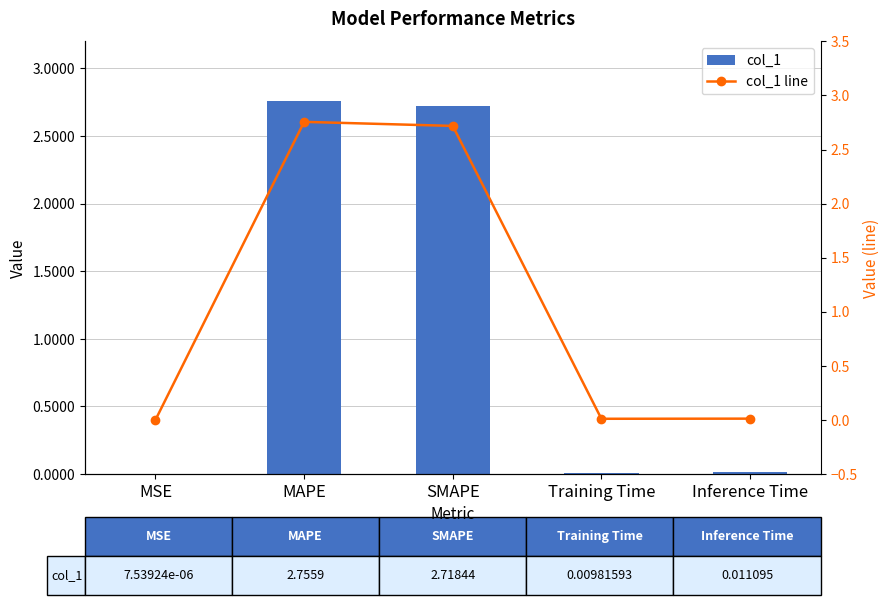

At which label does col_1 line reach its peak?

MAPE